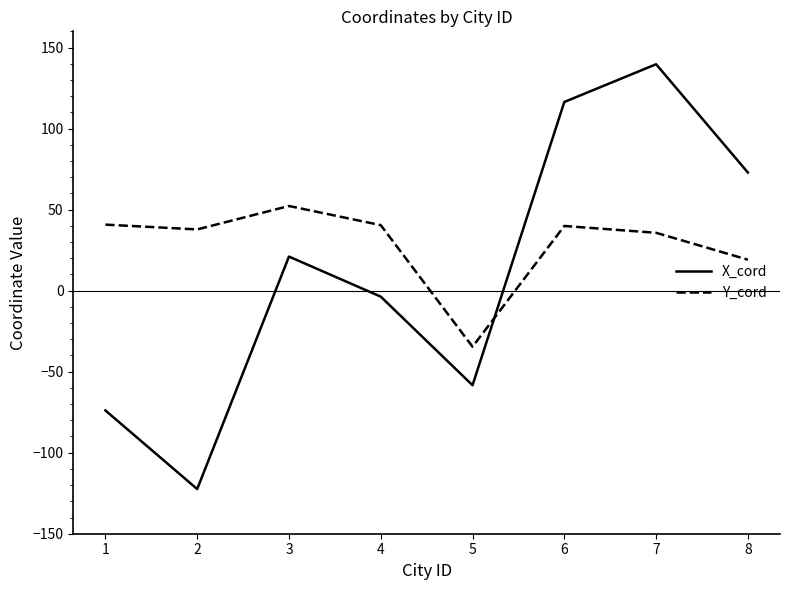

What is the average value of the Y_cord series?

28.9